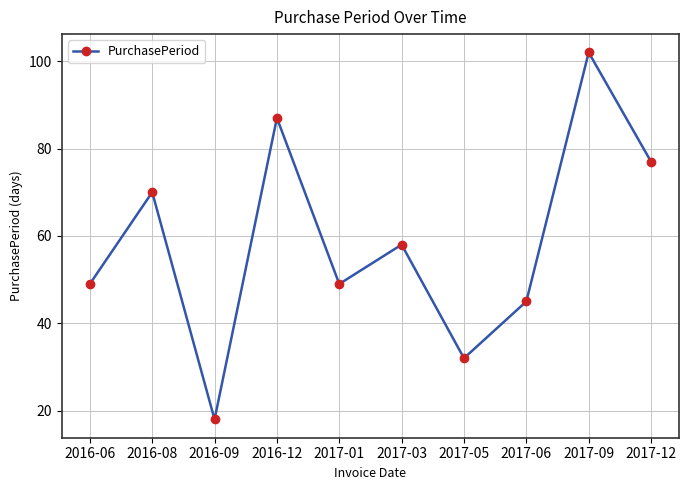

What is the maximum value shown in the chart?

102